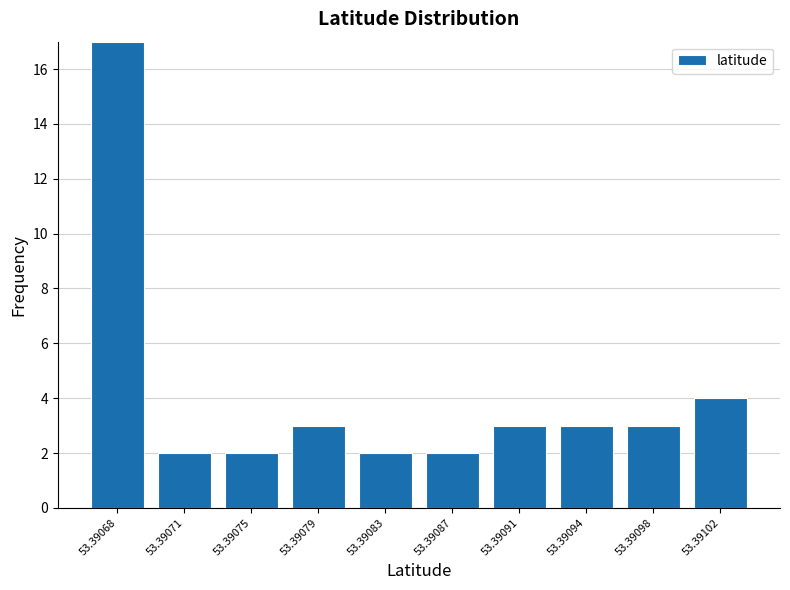

Reading right to left, list all the values displayed in this chart.

4	3	3	3	2	2	3	2	2	17